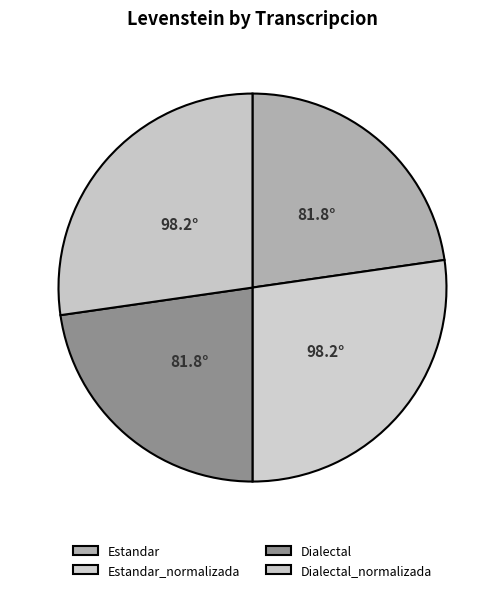

How many slices are in this pie chart?

4